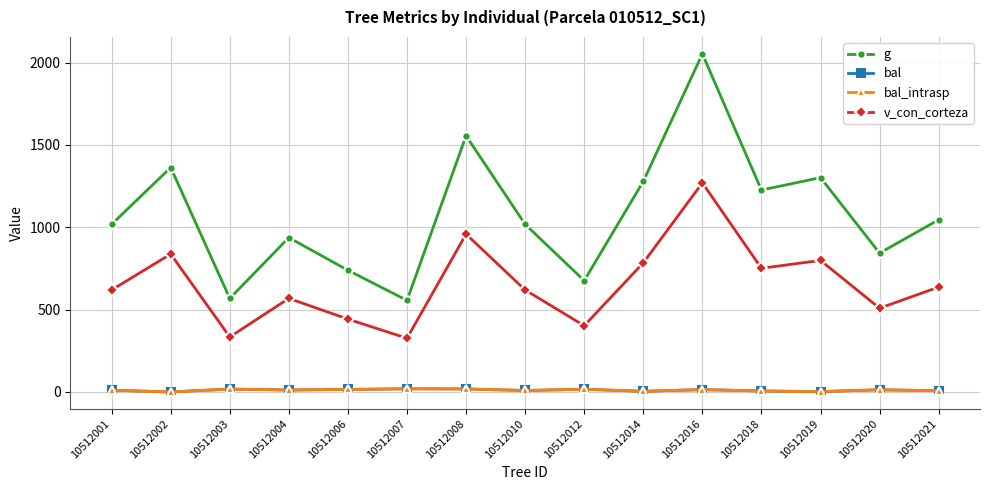

Does the chart have visible grid lines?

Yes